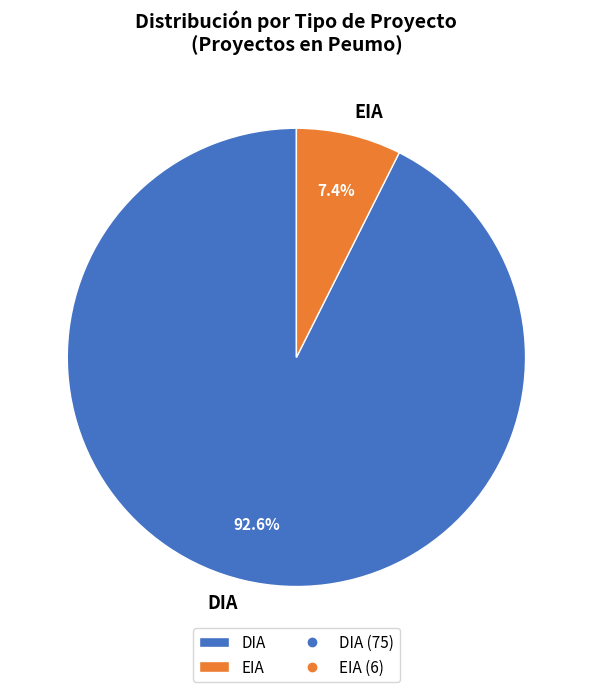

True or false: EIA accounts for 1% of the total.

False